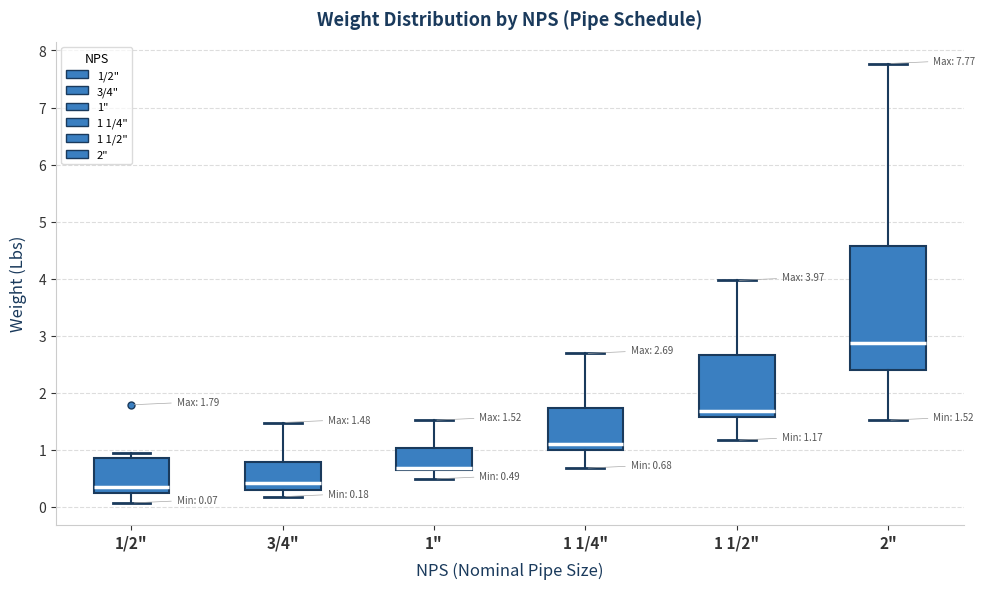

Comparing the boxes themselves (not the whiskers), which one is the tallest?

2"